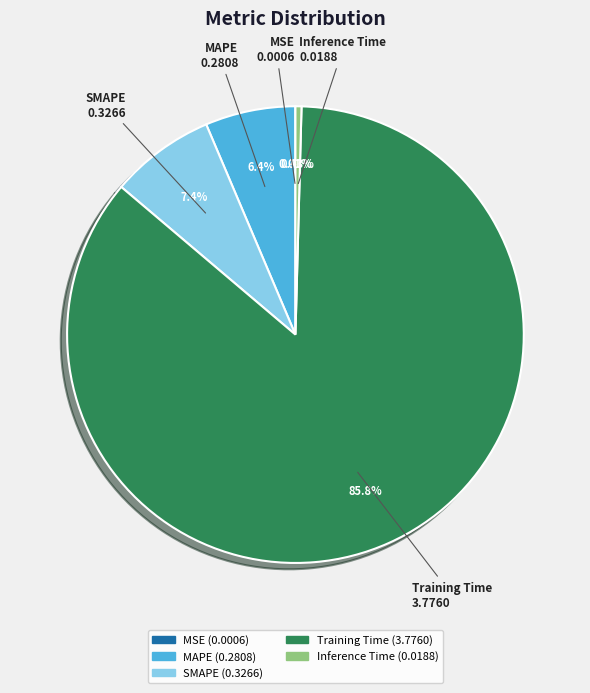

The Inference Time slice represents 0% of the pie. True or false?

True